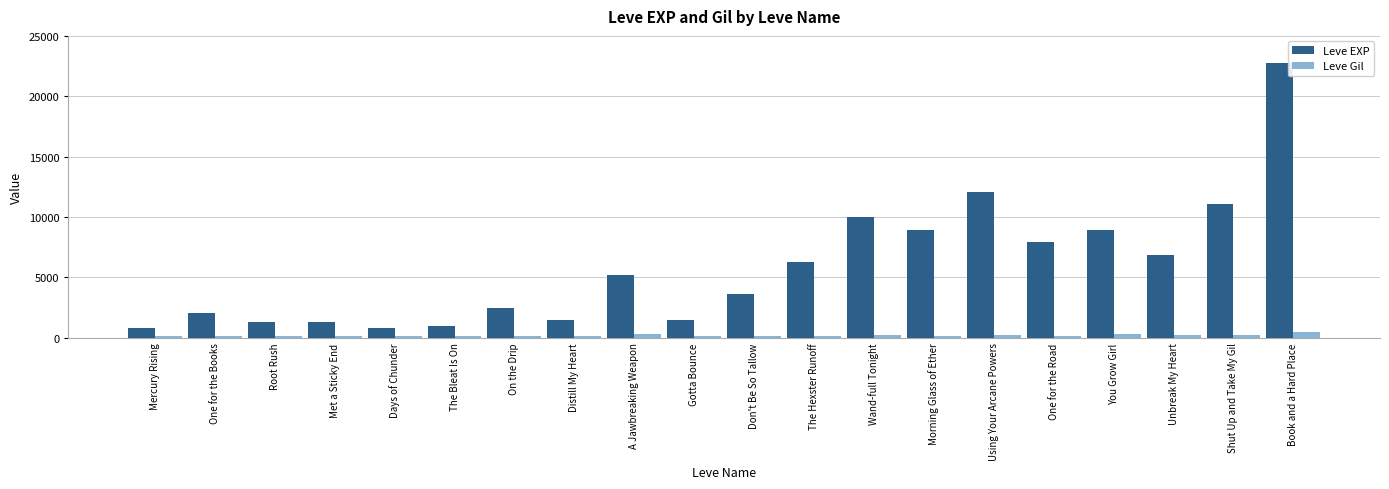

What position from the left is Shut Up and Take My Gil?

19